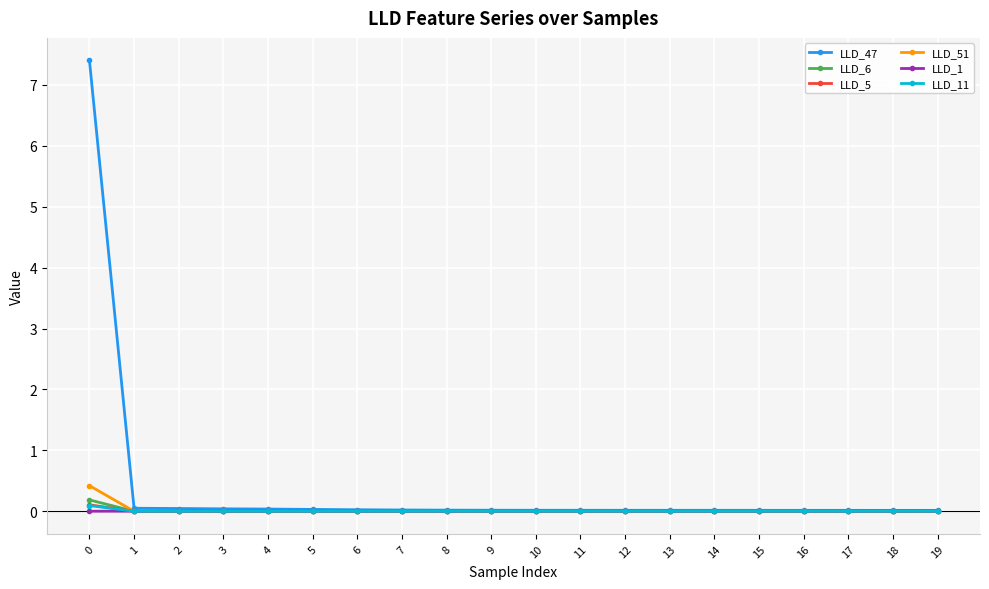

The value of LLD_11 at 7 is 0.0. True or false?

True